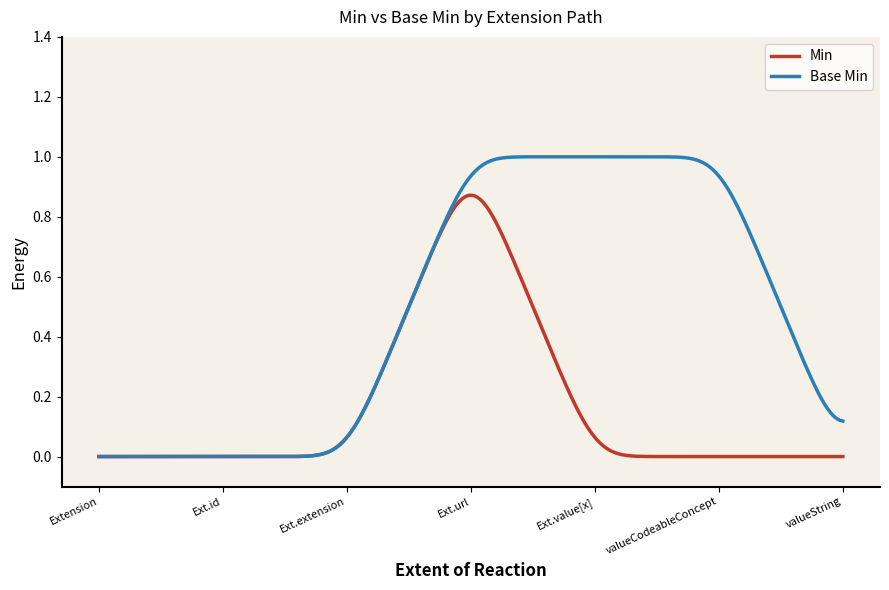

What are all the series names shown in the legend?

Min, Base Min